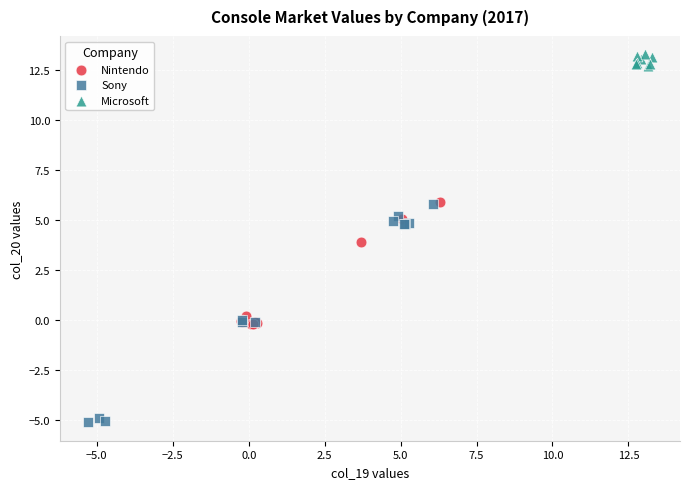

What are all the series names shown in the legend?

Nintendo, Sony, Microsoft